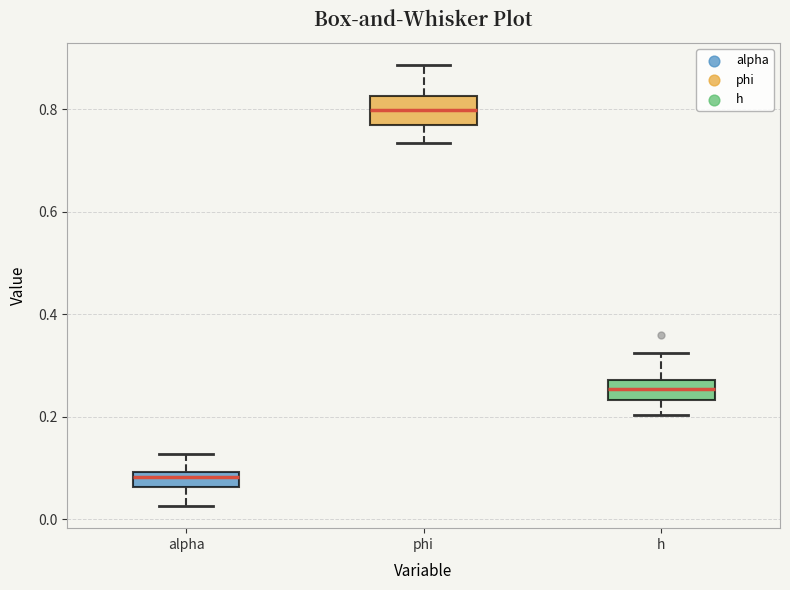

Reading left to right, transcribe this box plot: for each box, give where its median line is, the range the box spans, and where its two whiskers end, as read against the y-axis. The values are not printed on the chart, so give them approximately, as read against the axis.

alpha: median 0.08, box 0.06 to 0.10, whiskers 0.02 to 0.12
phi: median 0.80, box 0.76 to 0.82, whiskers 0.74 to 0.88
h: median 0.26, box 0.24 to 0.28, whiskers 0.20 to 0.32